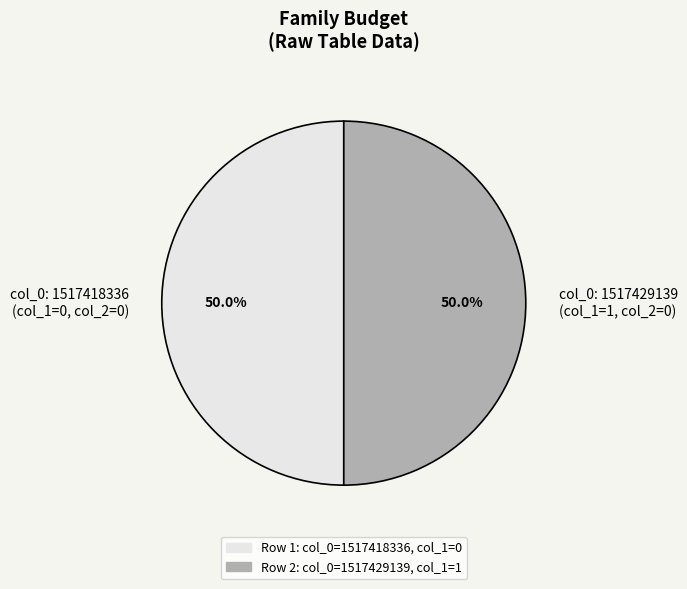

Combined, what portion of the pie is col_0: 1517429139 (col_1=1, col_2=0) and col_0: 1517418336 (col_1=0, col_2=0)?

100.0%